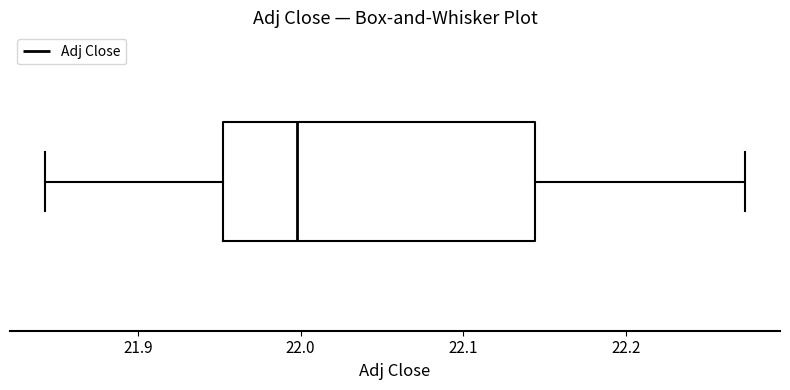

Transcribe this box plot: give where the median line is, the range the box spans, and where the two whiskers end, as read against the x-axis. The values are not printed on the chart, so give them approximately, as read against the axis.

median 22.00, box 21.95 to 22.14, whiskers 21.84 to 22.27